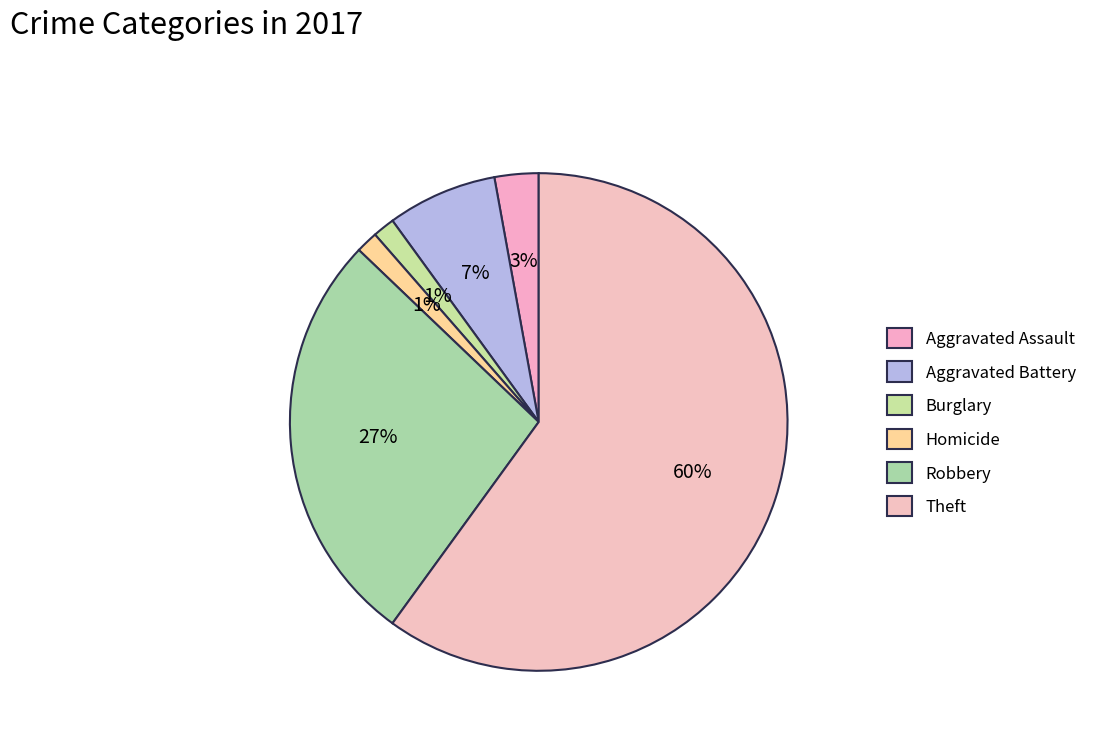

Does any single category account for the majority?

Yes